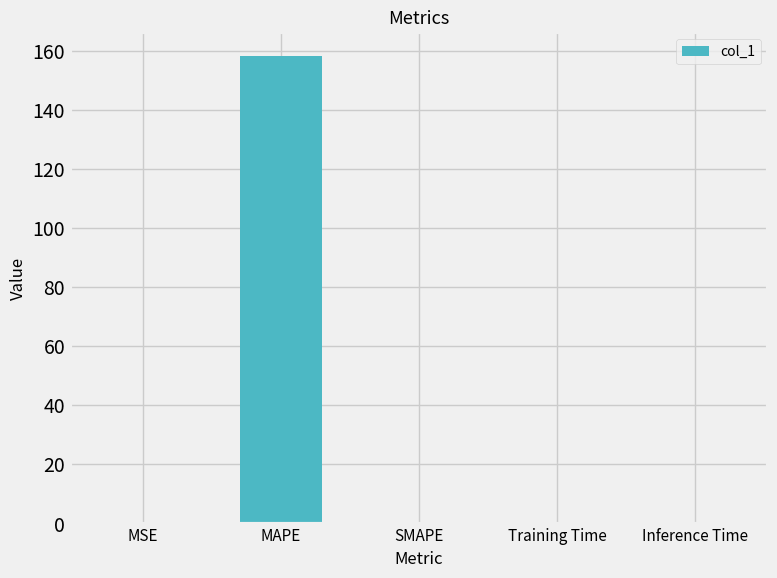

How many distinct data groups are displayed?

1